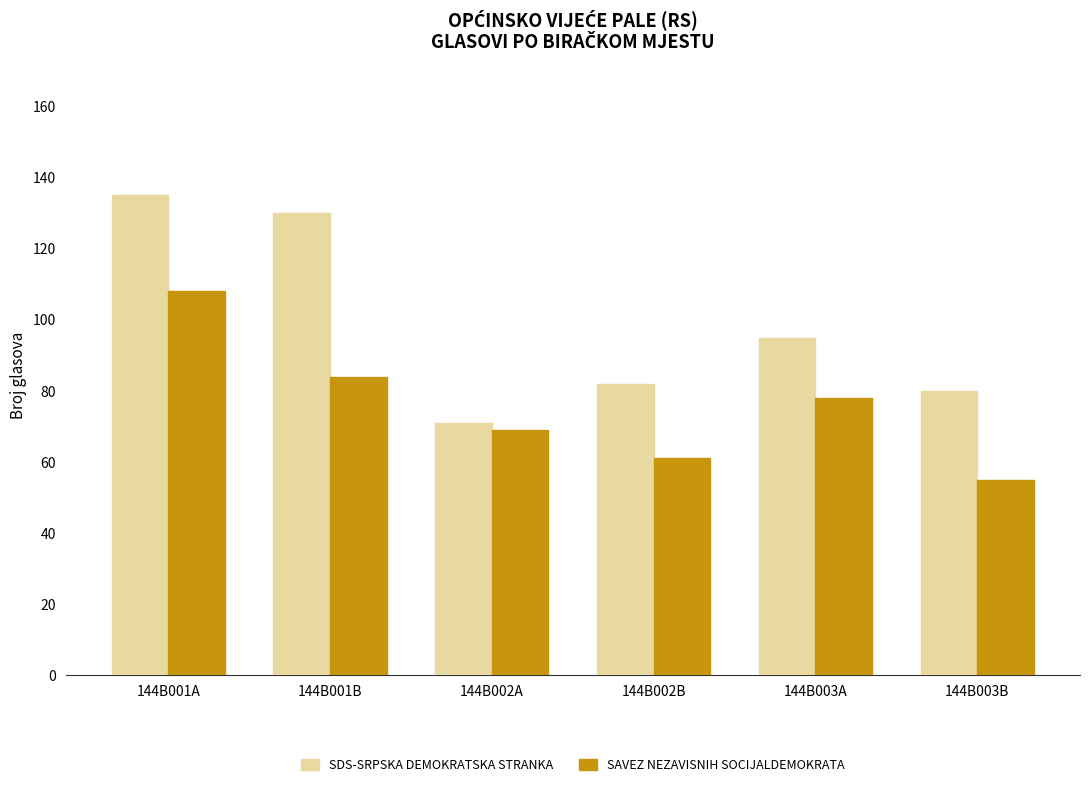

Between 144B001A and 144B002B, which series saw the biggest shift?

SDS-SRPSKA DEMOKRATSKA STRANKA